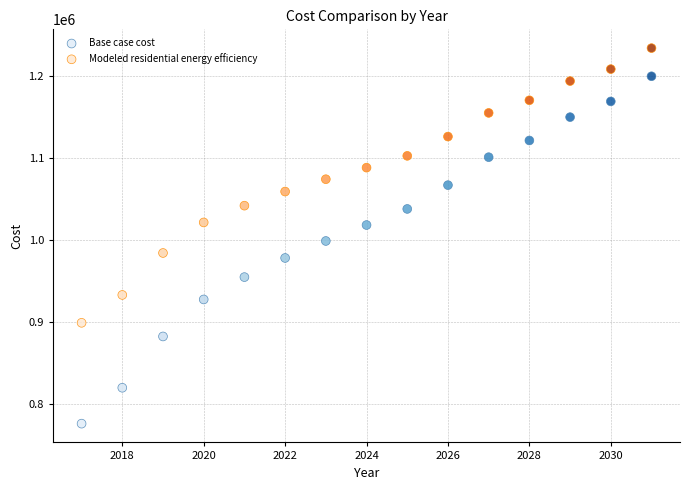

What is the X range (max minus min) for the scatter plot?

14.0